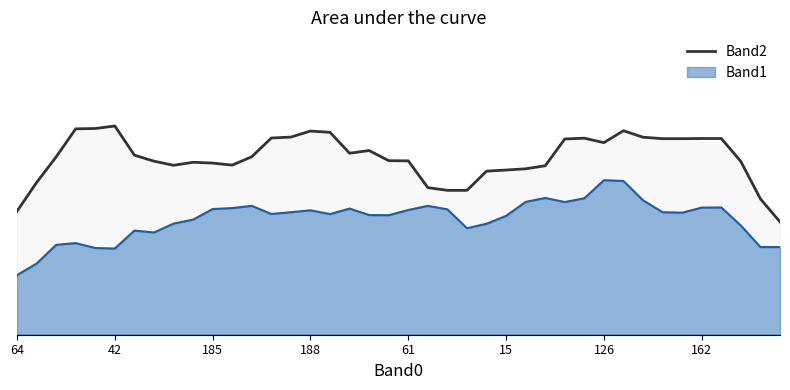

Between 17 and 10, which is larger?

17